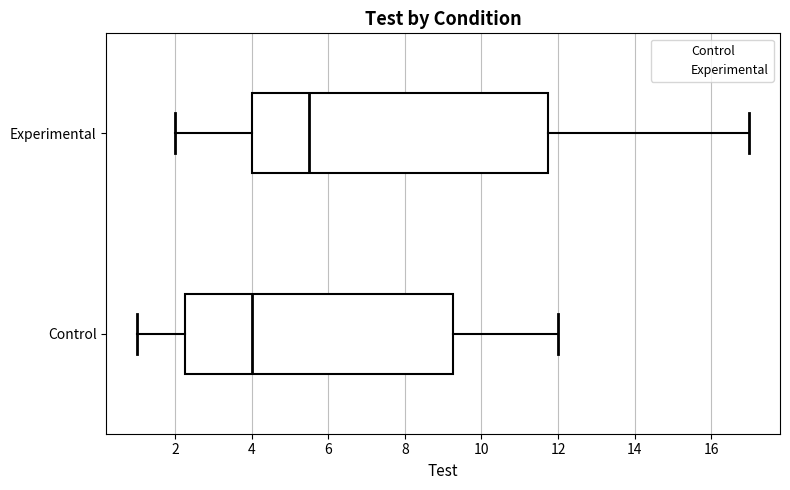

Which box is the widest, from its left edge to its right edge?

Experimental